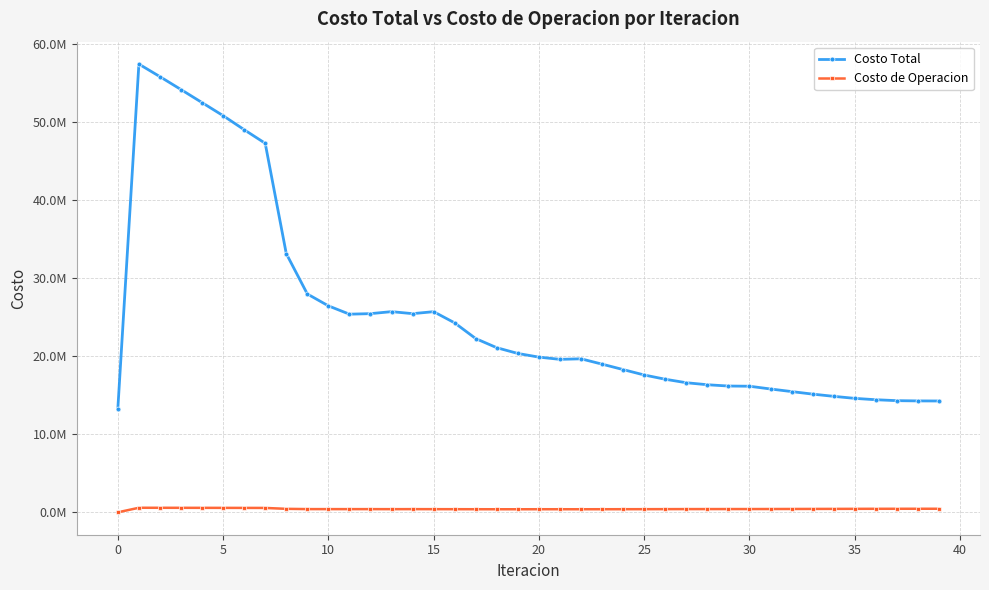

Is this an area chart (filled region under the line)?

No